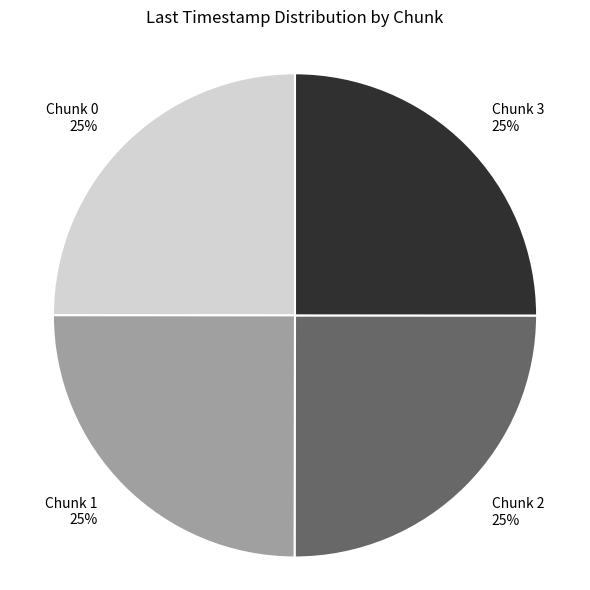

To the nearest percent, what percentage of the pie is Chunk 1?

25%